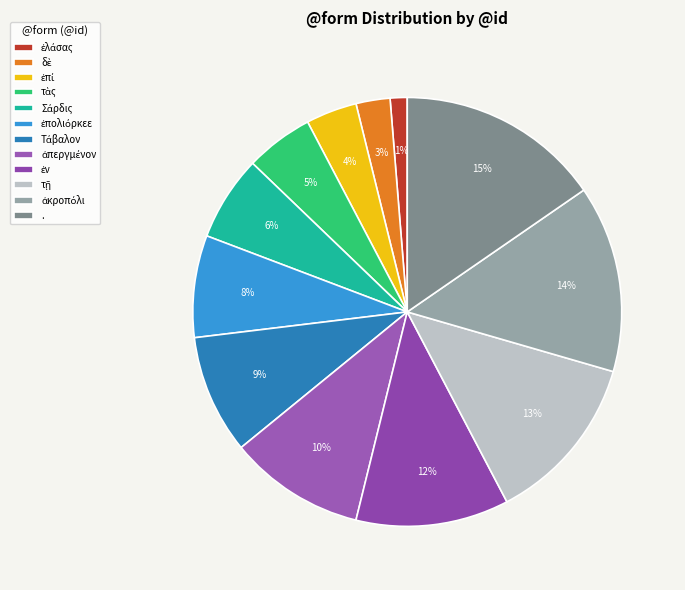

To the nearest percent, what is the difference between the largest and smallest slice percentages?

14%